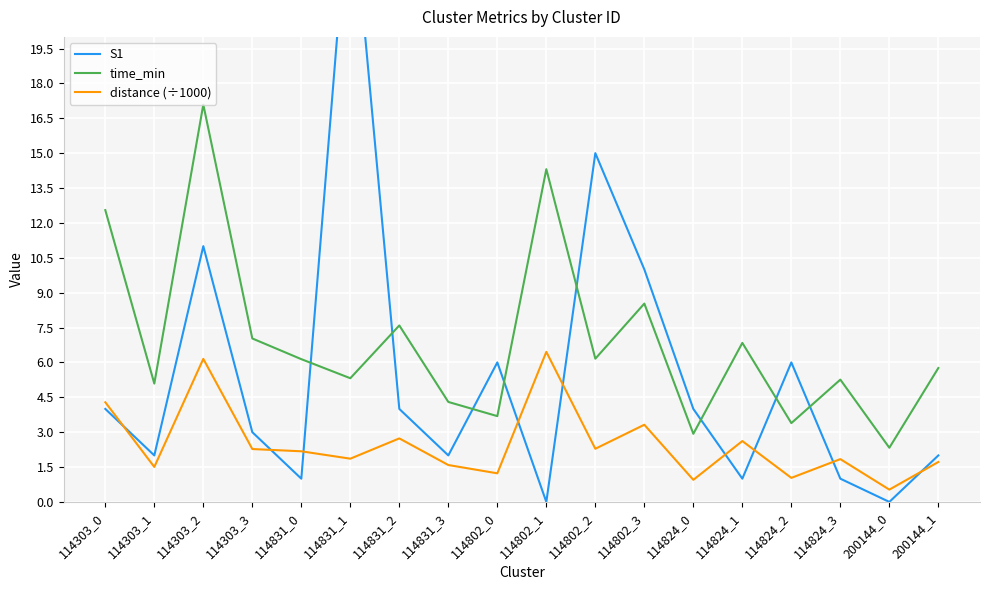

What is the sum of all S1 values?

99.0